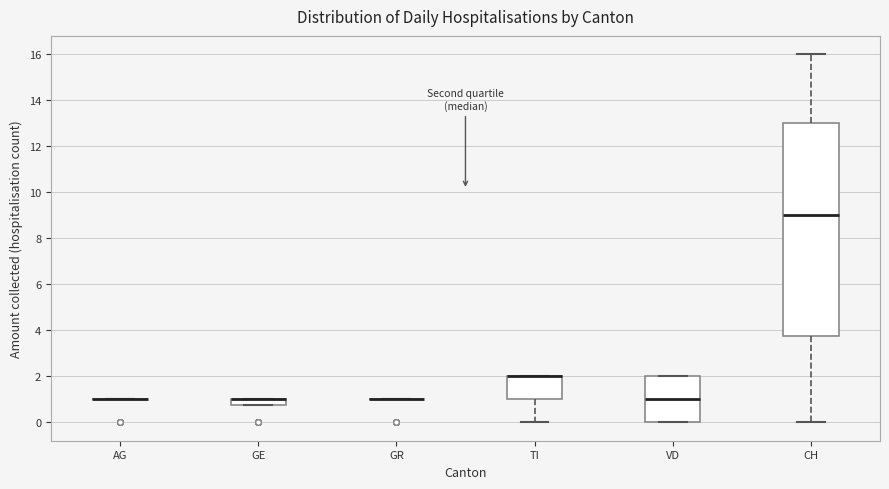

Comparing the boxes themselves (not the whiskers), which one is the tallest?

CH